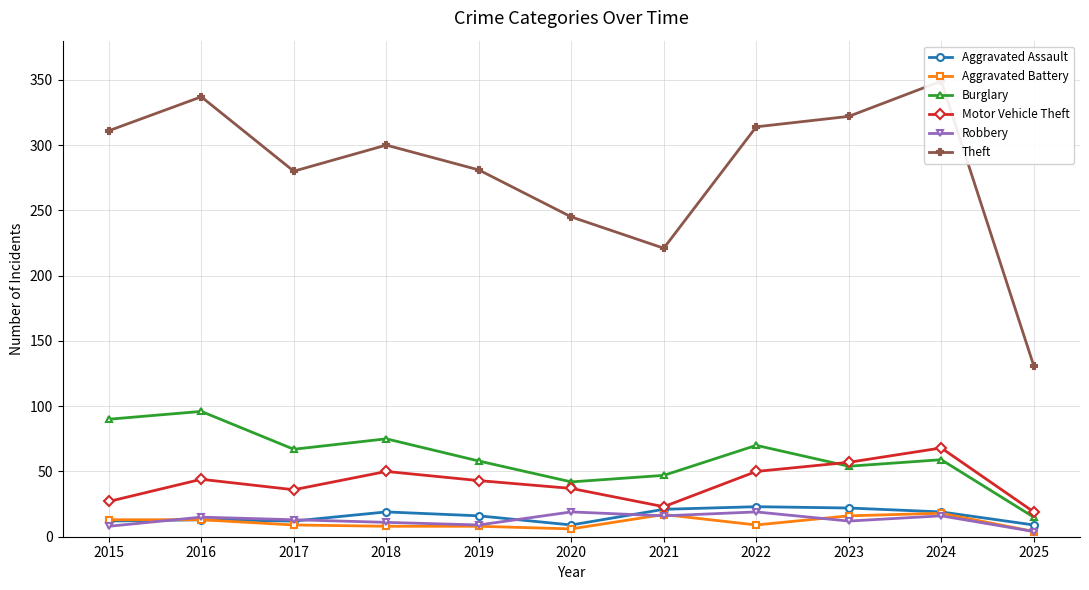

What is the value of the Robbery point at the 2nd from the left?

15